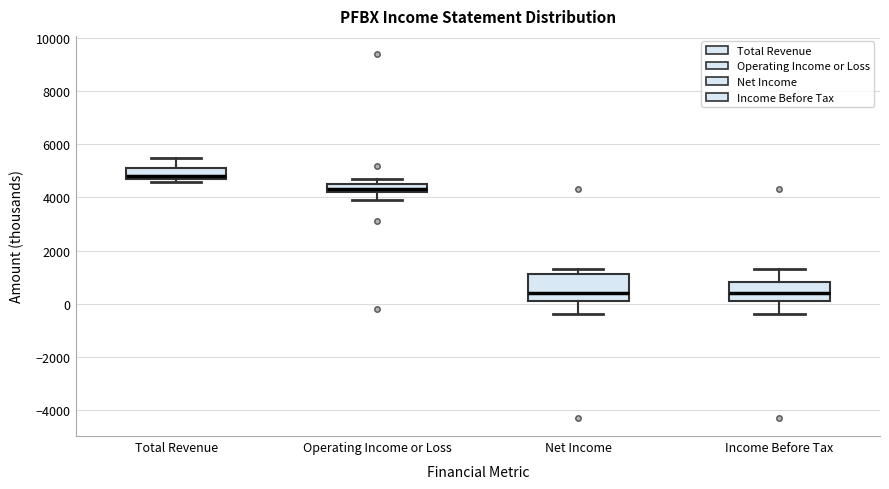

Reading left to right, transcribe this box plot: for each box, give where its median line is, the range the box spans, and where its two whiskers end, as read against the y-axis. The values are not printed on the chart, so give them approximately, as read against the axis.

Total Revenue: median 4800 (just above the box's lower edge), box 4800 to 5200, whiskers 4600 to 5600
Operating Income or Loss: median 4400, box 4200 to 4600, whiskers 4000 to 4800
Net Income: median 400, box 200 to 1200, whiskers -400 to 1400
Income Before Tax: median 400, box 200 to 800, whiskers -400 to 1400